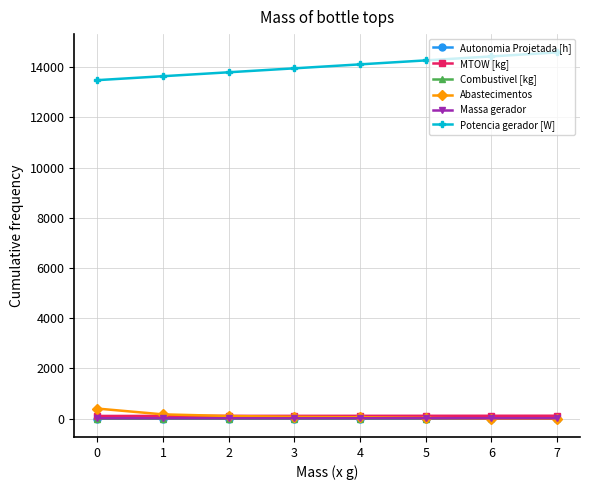

What is the maximum value shown in the chart?

14586.0